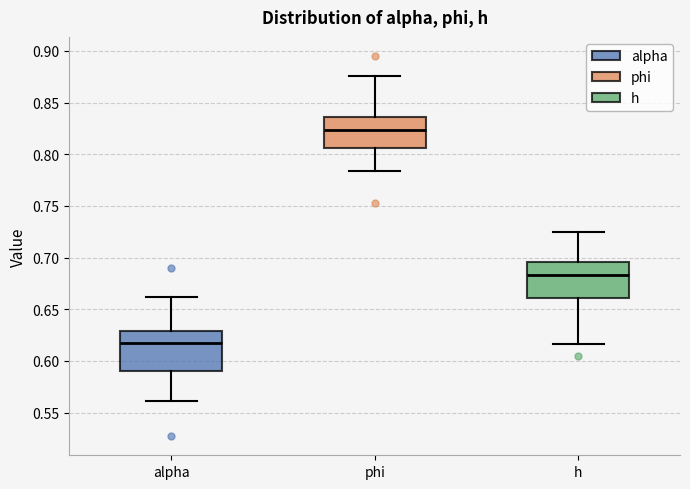

Which box has the lowest median line?

alpha